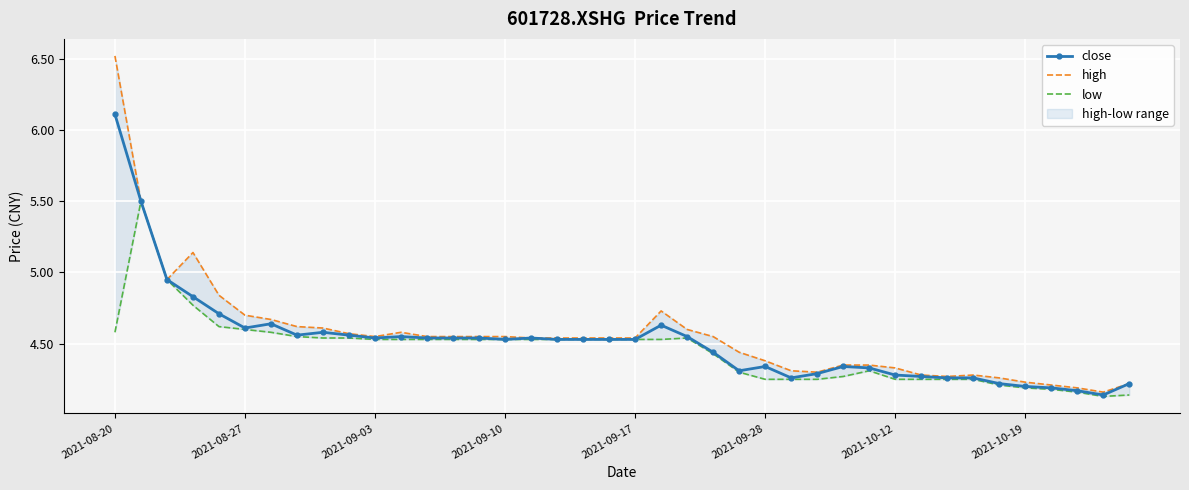

The high series shows 4.2 at 37. True or false?

True